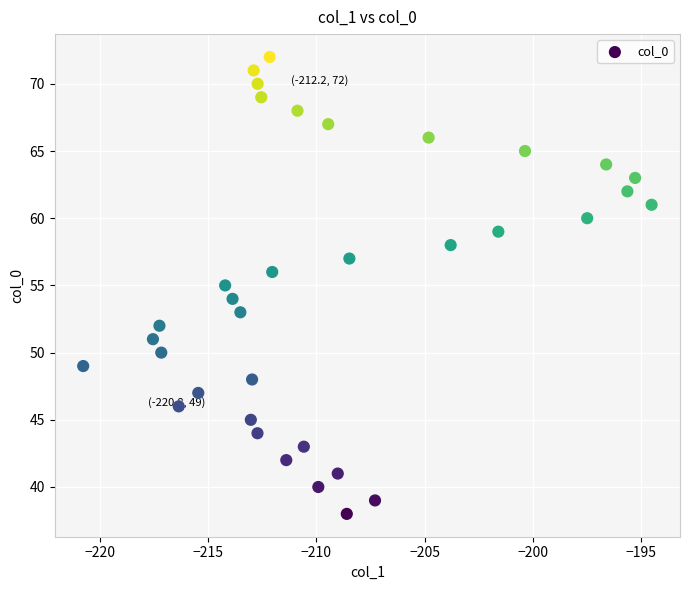

What is the range of Y values (max minus min)?

34